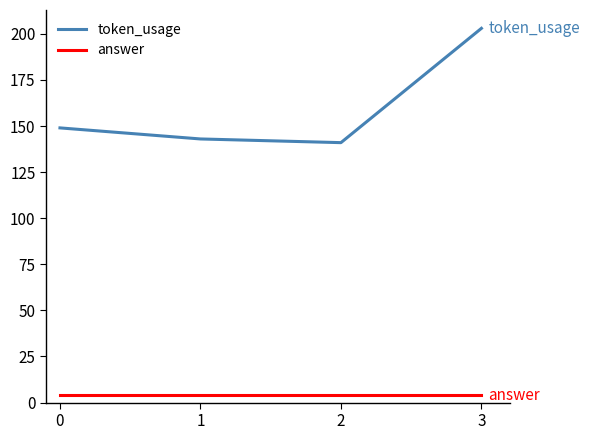

How many distinct data groups are displayed?

2